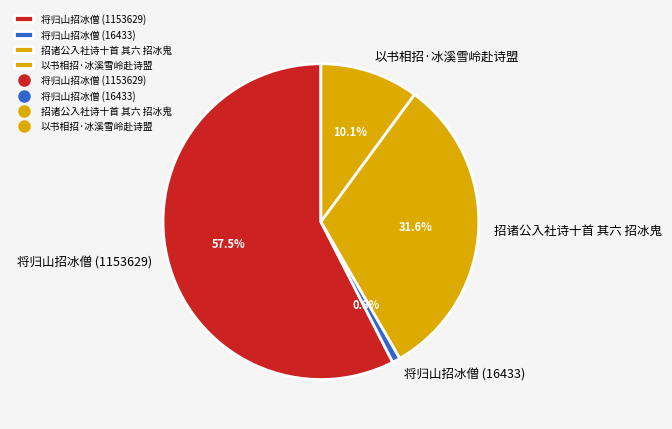

To the nearest percent, what is the average slice percentage?

25%